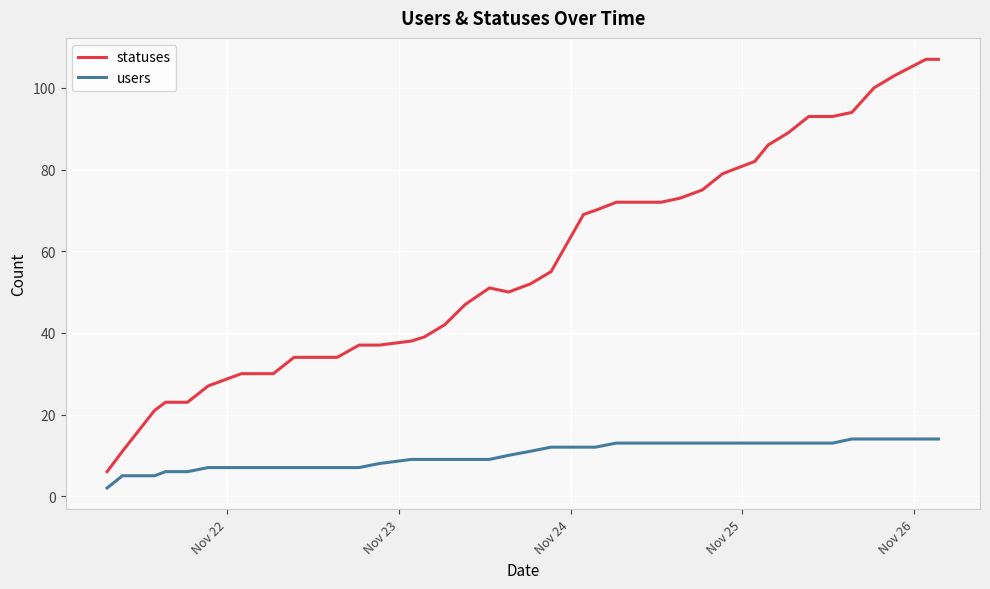

Which series has the largest total across all categories?

statuses